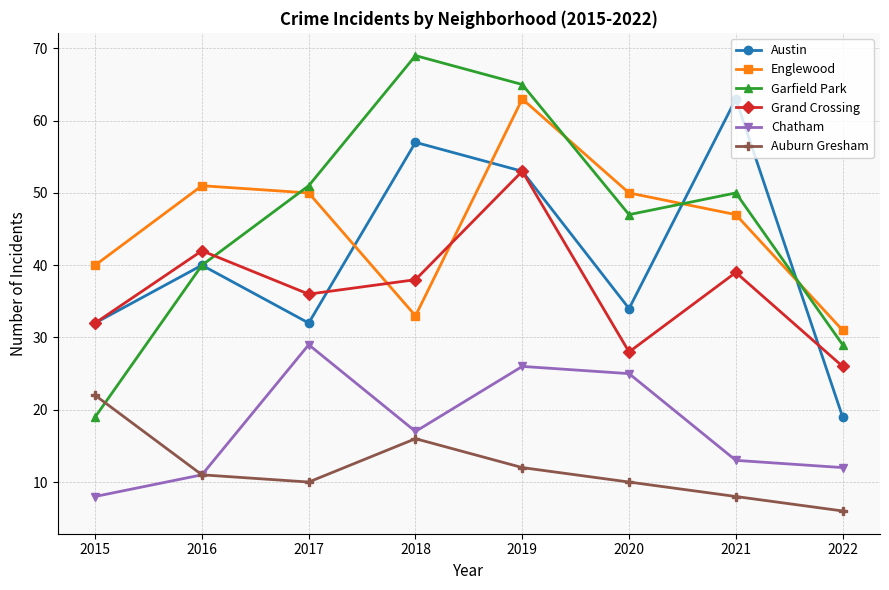

What is the sum of all Garfield Park values?

370